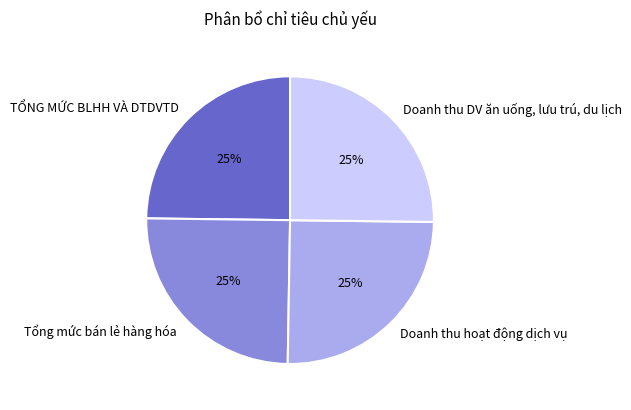

Is there a majority slice in this chart?

No